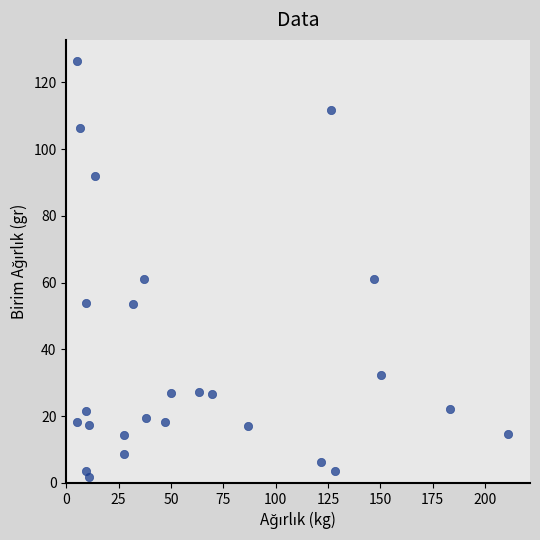

What is the range of Y values (max minus min)?

124.7